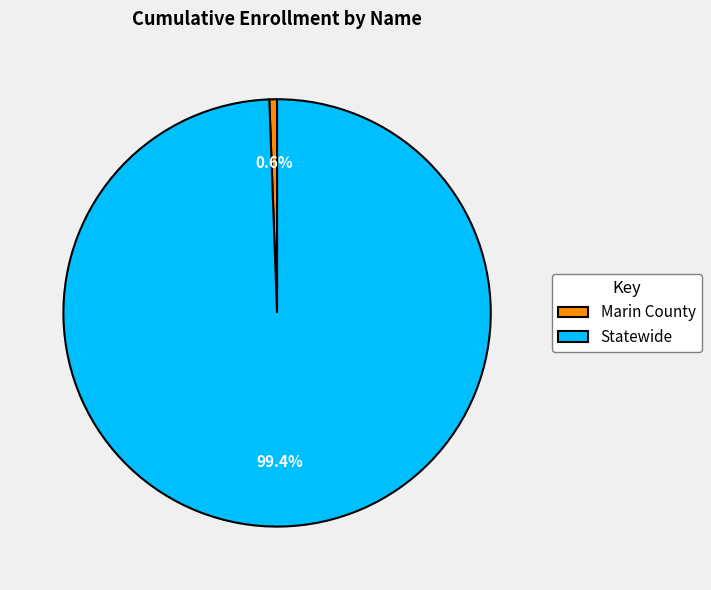

Is the sum of Statewide and Marin County greater than half?

Yes